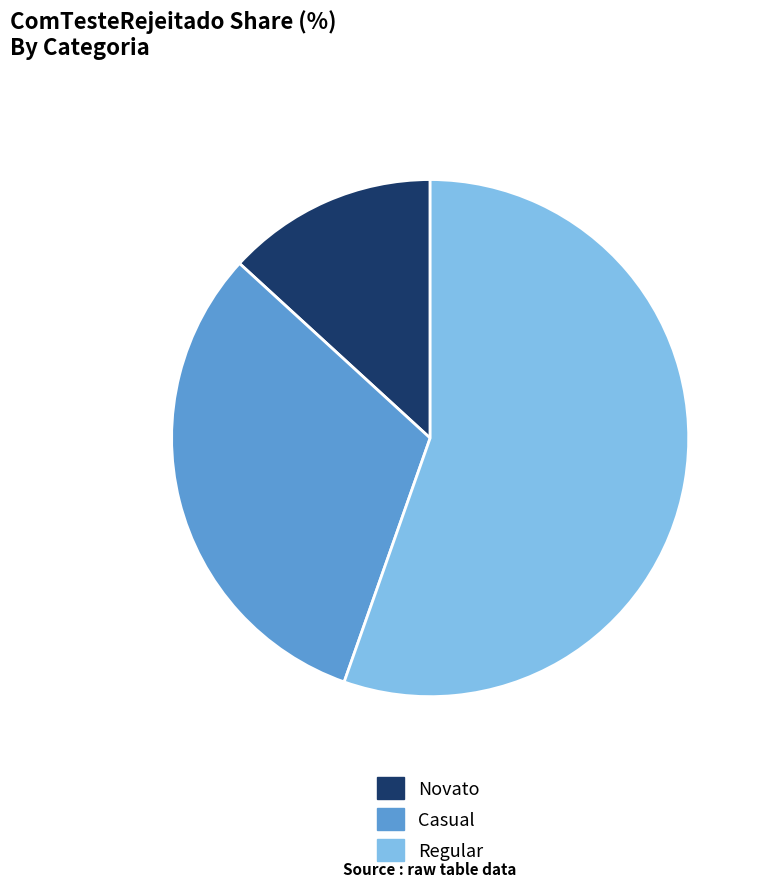

Which slice is the smallest?

Novato